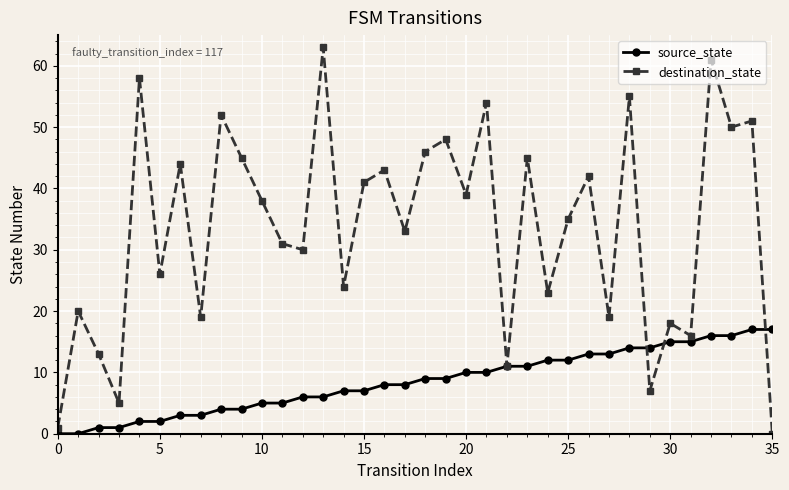

At how many categories does at least one series exceed 57?

3